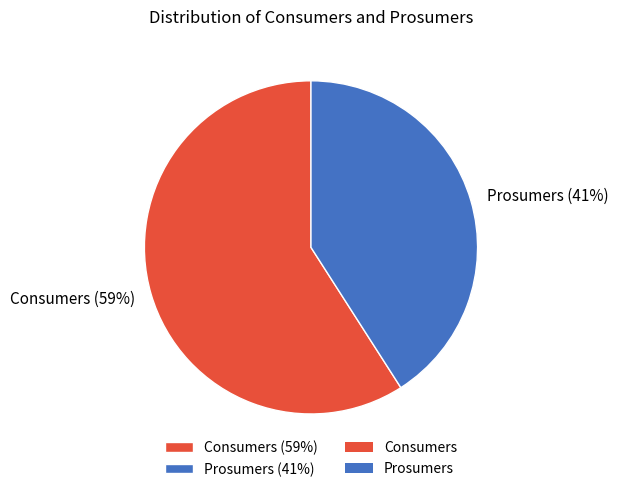

Approximately how many times larger is the value at Prosumers compared to Consumers?

0.7